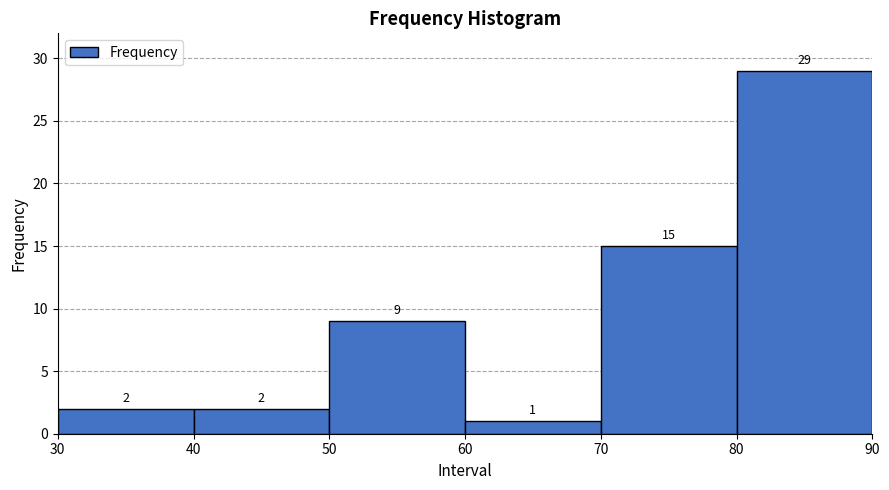

Reading left to right, transcribe this chart: for each bar, give the range it covers on the x-axis and its height.

30 to 40: 2
40 to 50: 2
50 to 60: 9
60 to 70: 1
70 to 80: 15
80 to 90: 29